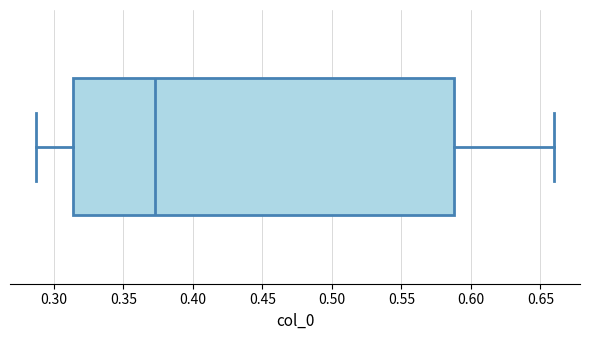

Where does the right whisker of the box end on the x-axis? The values are not printed on the chart, so give them approximately, as read against the axis.

0.660